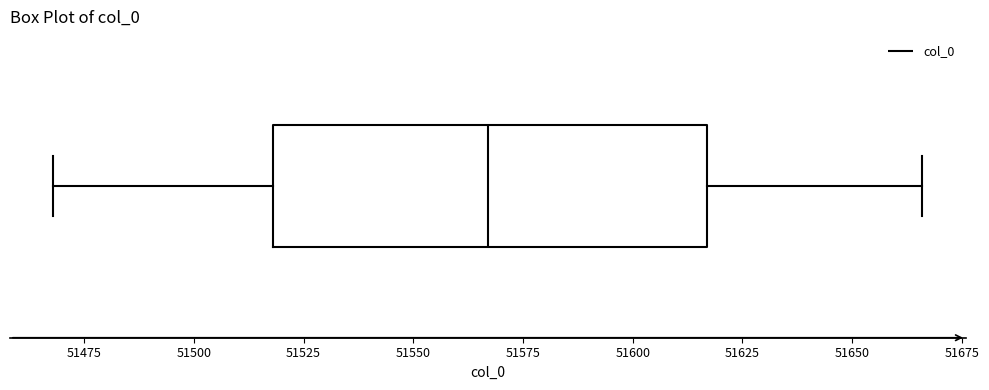

Where does the right whisker of the box end on the x-axis? The values are not printed on the chart, so give them approximately, as read against the axis.

51665